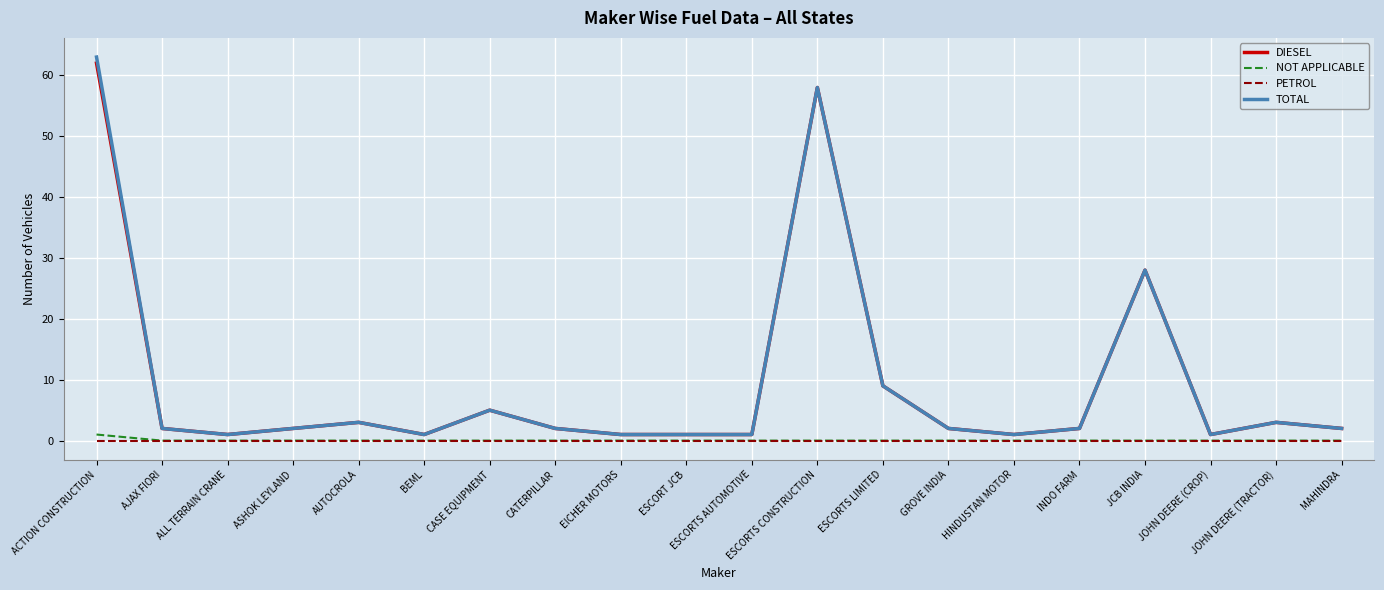

At which category is the sum across all series the highest?

ACTION CONSTRUCTION